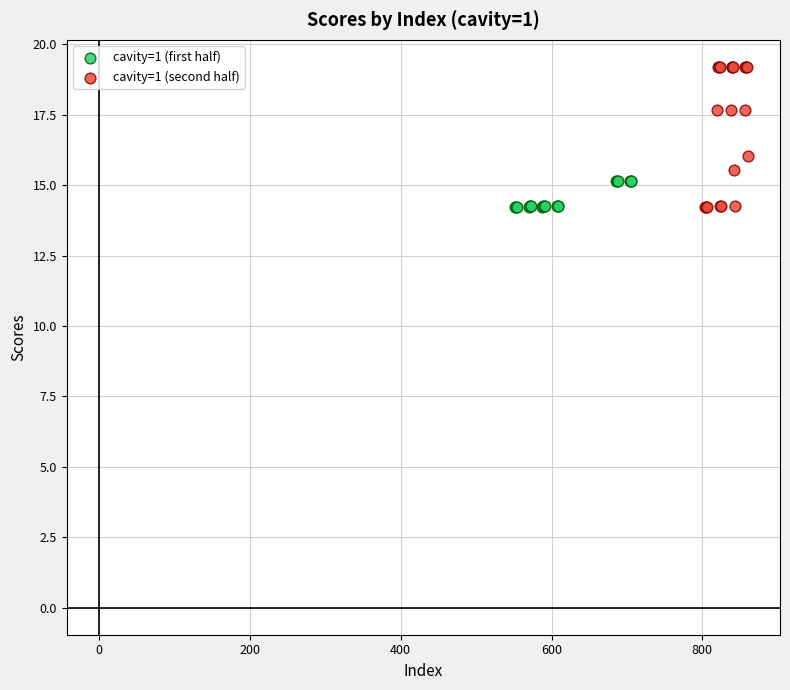

Which series has the largest Y range (max minus min)?

cavity=1 (second half)